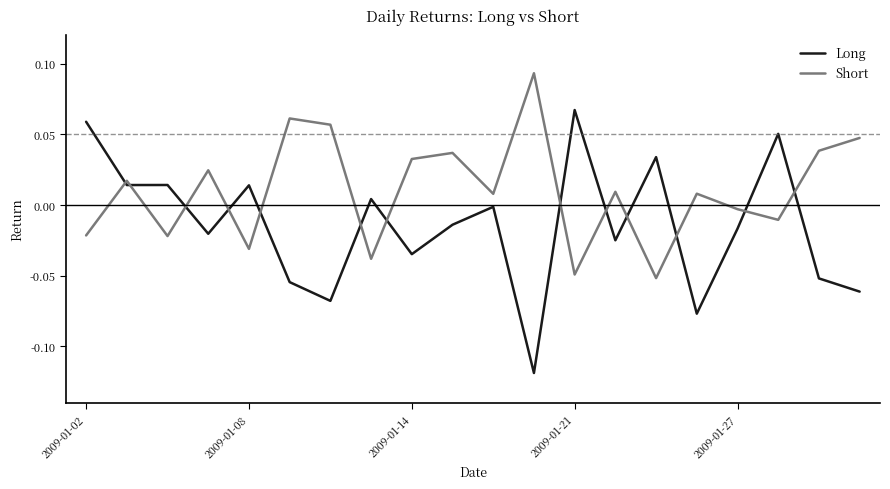

Which series has the largest total across all categories?

Short